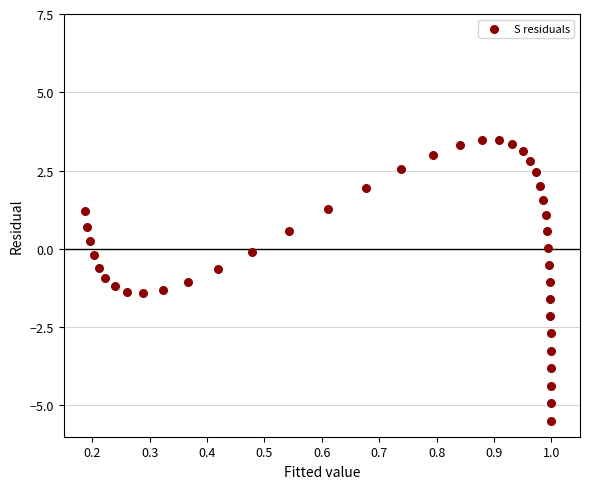

What is the range of X values (max minus min)?

0.8